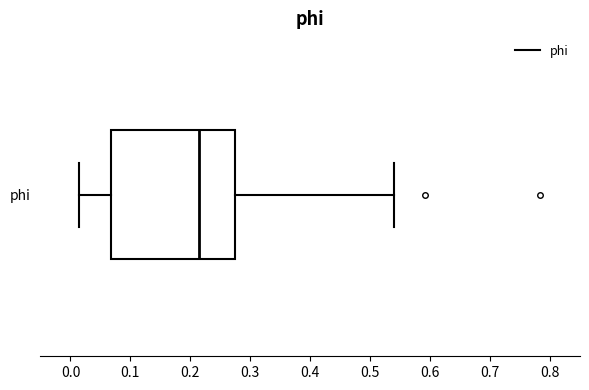

Transcribe this box plot: give where the median line is, the range the box spans, and where the two whiskers end, as read against the x-axis. The values are not printed on the chart, so give them approximately, as read against the axis.

median 0.21, box 0.07 to 0.27, whiskers 0.01 to 0.54